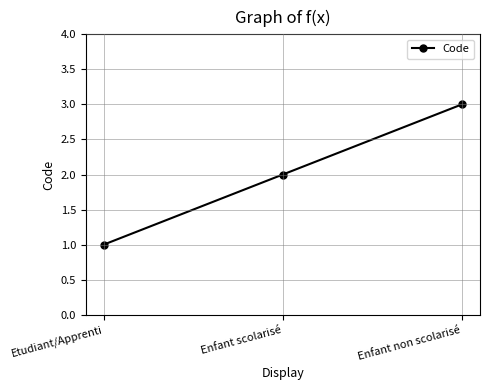

How many values are between 1 and 3?

3